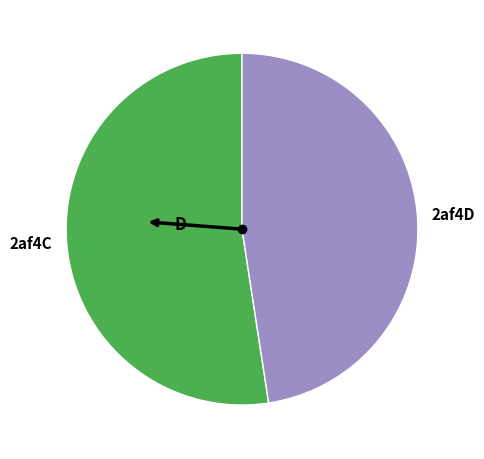

Combined, do 2af4C and 2af4D account for over 50%?

Yes